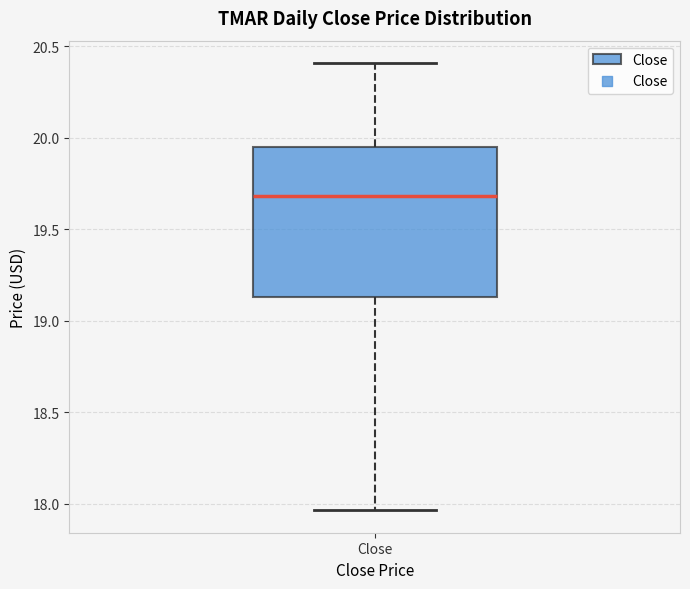

Read this box plot against the y-axis: the position of the median line, the range covered by the box, and the ends of both whiskers. The values are not printed on the chart, so give them approximately, as read against the axis.

median 19.70, box 19.15 to 19.95, whiskers 17.95 to 20.40